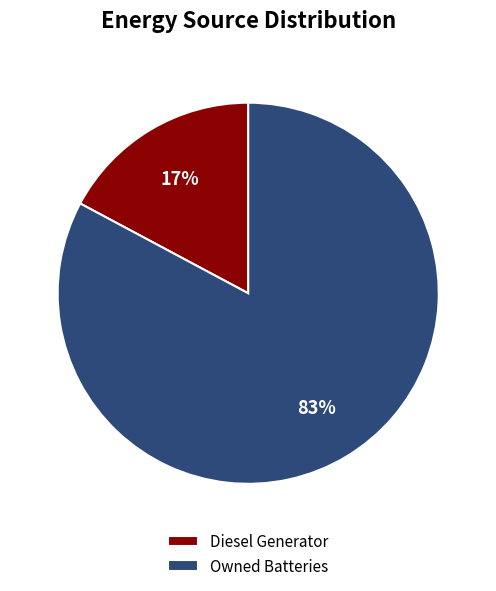

To the nearest percent, what is the average slice percentage?

50%